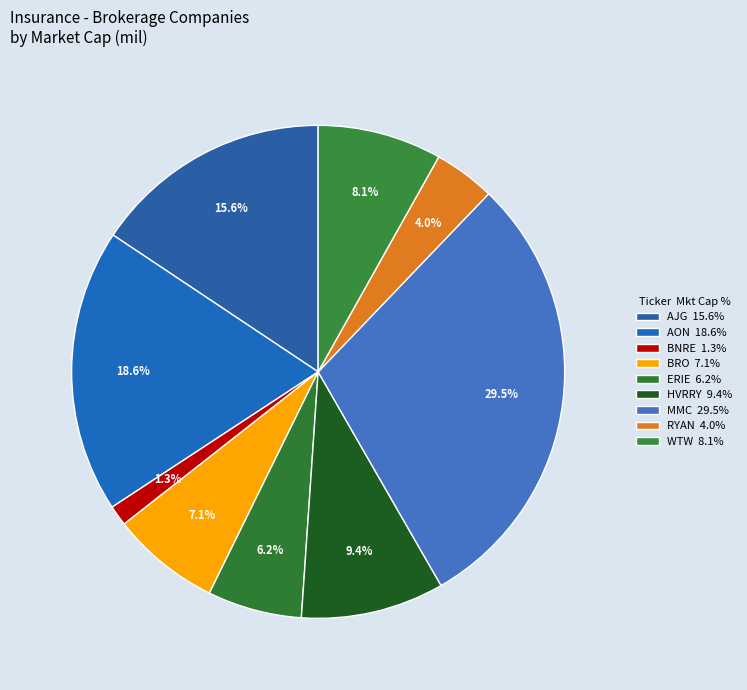

How many slices are in this pie chart?

9